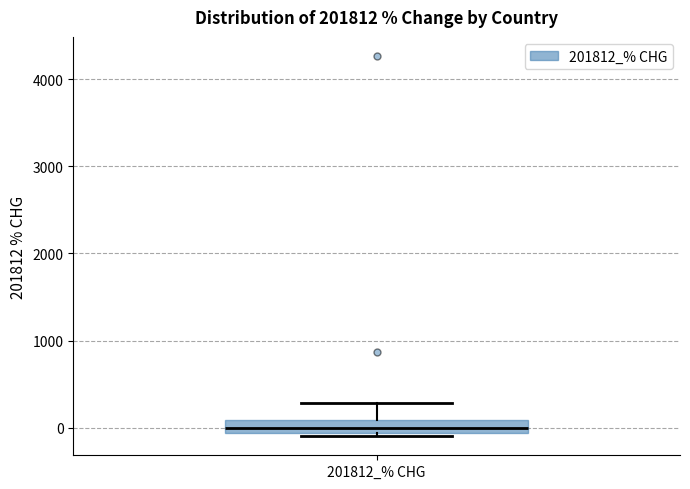

Where does the upper whisker of the box for 201812_% CHG end on the y-axis? The values are not printed on the chart, so give them approximately, as read against the axis.

300